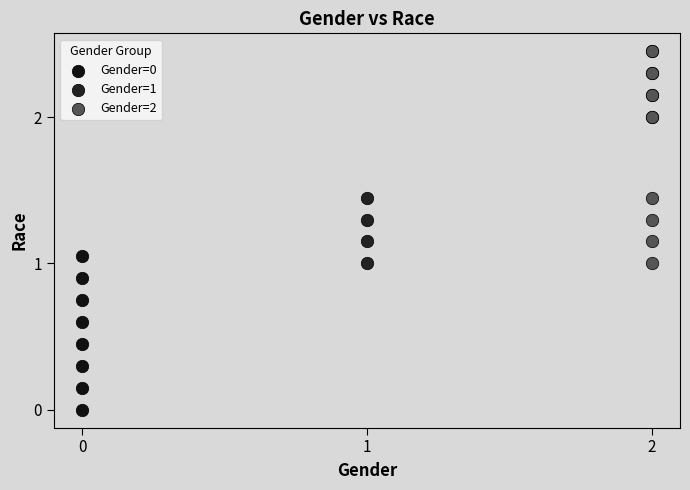

Which series contains the lowest Y value?

Gender=0